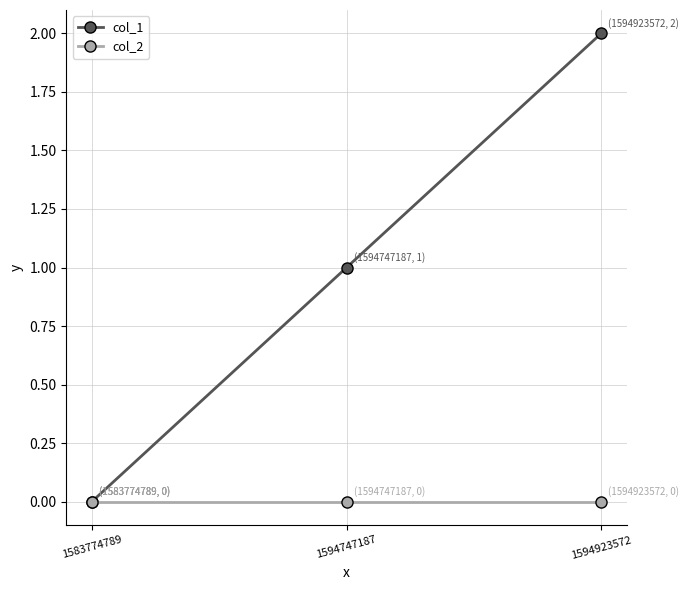

Does the chart display data point markers on the line(s)?

Yes